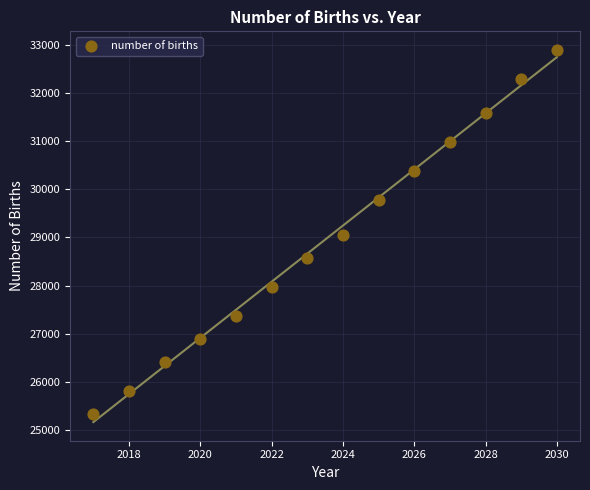

What is the range of Y values (max minus min)?

7564.3